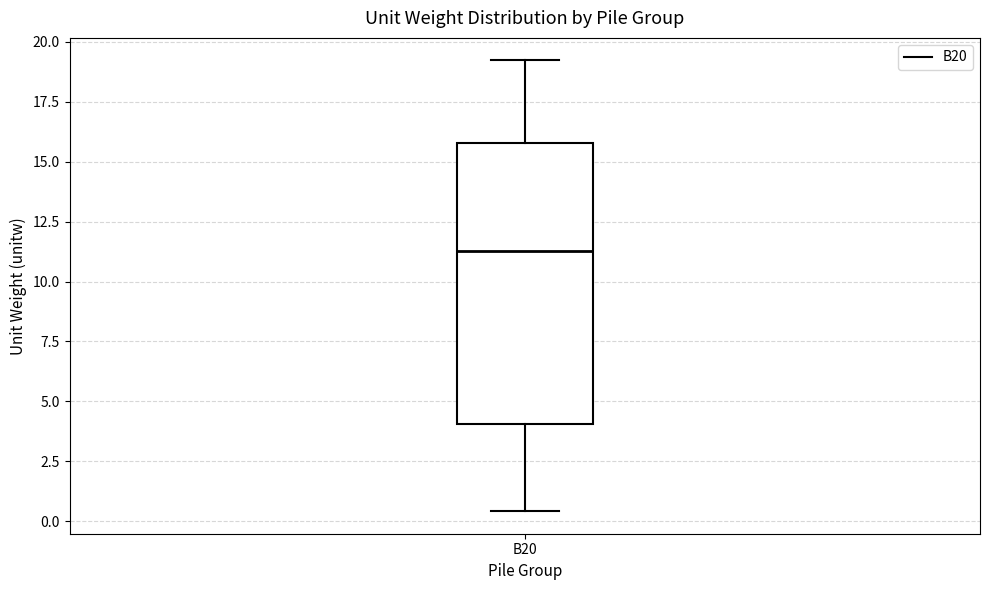

Read this box plot against the y-axis: the position of the median line, the range covered by the box, and the ends of both whiskers. The values are not printed on the chart, so give them approximately, as read against the axis.

median 11.5, box 4.0 to 16.0, whiskers 0.5 to 19.0